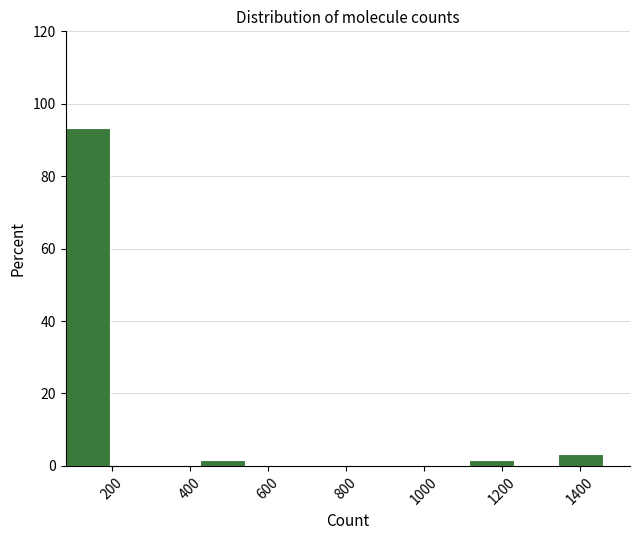

Over which range of the x-axis is the bar tallest?

80 to 200